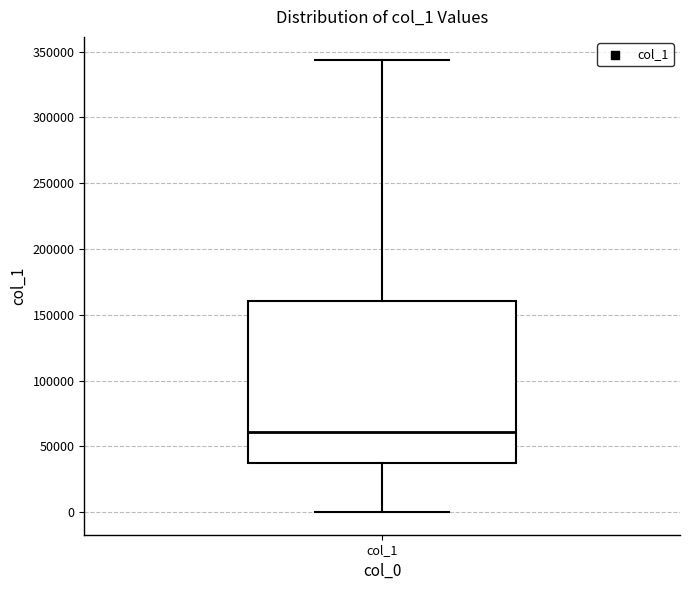

Transcribe this box plot: give where the median line is, the range the box spans, and where the two whiskers end, as read against the y-axis. The values are not printed on the chart, so give them approximately, as read against the axis.

median 60000, box 40000 to 160000, whiskers 0 to 345000